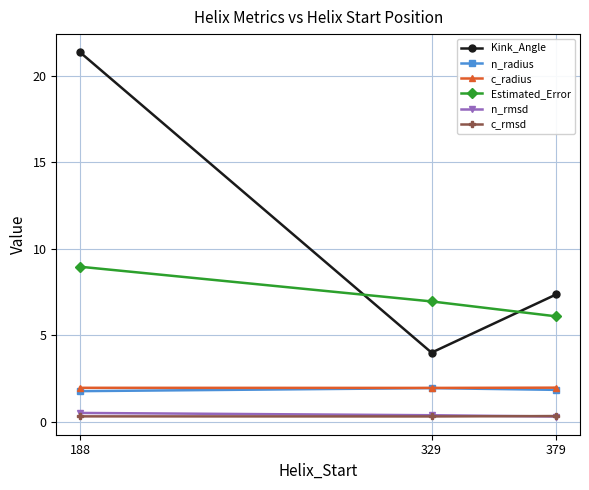

What are all the series names shown in the legend?

Kink_Angle, n_radius, c_radius, Estimated_Error, n_rmsd, c_rmsd